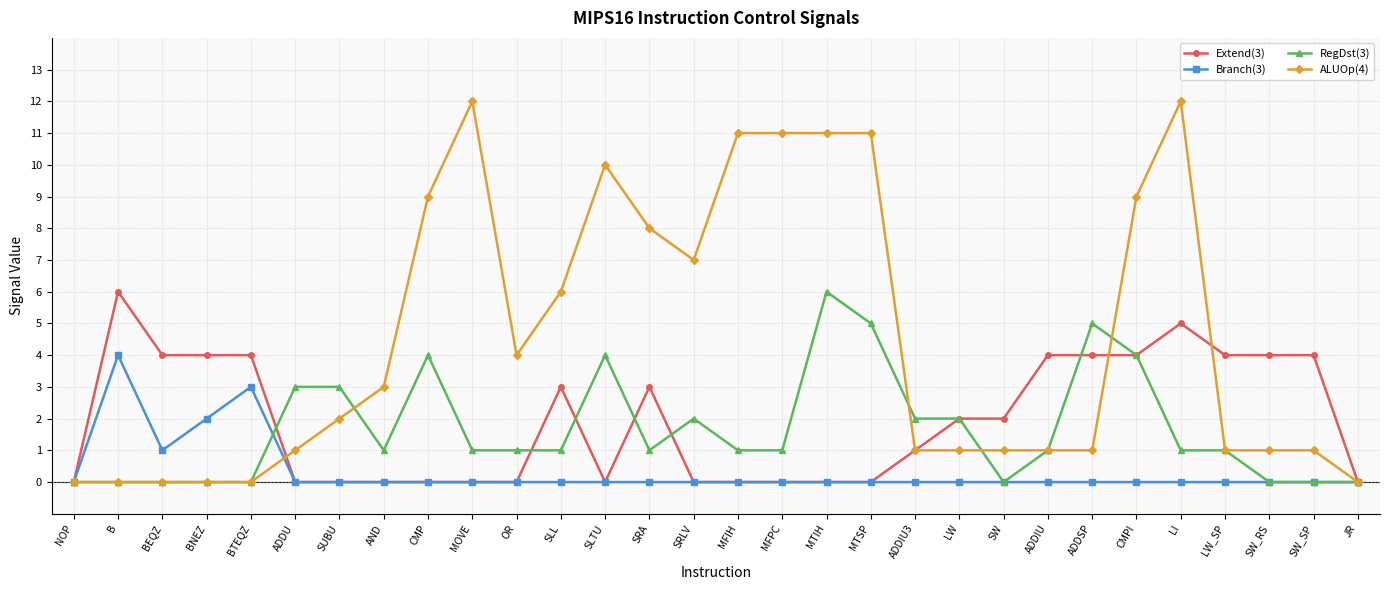

True or false: RegDst(3) has more than 1 points higher than both neighbors.

True